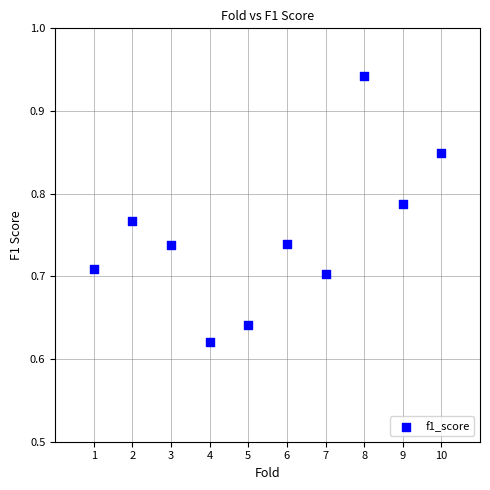

What is the range of X values (max minus min)?

9.0